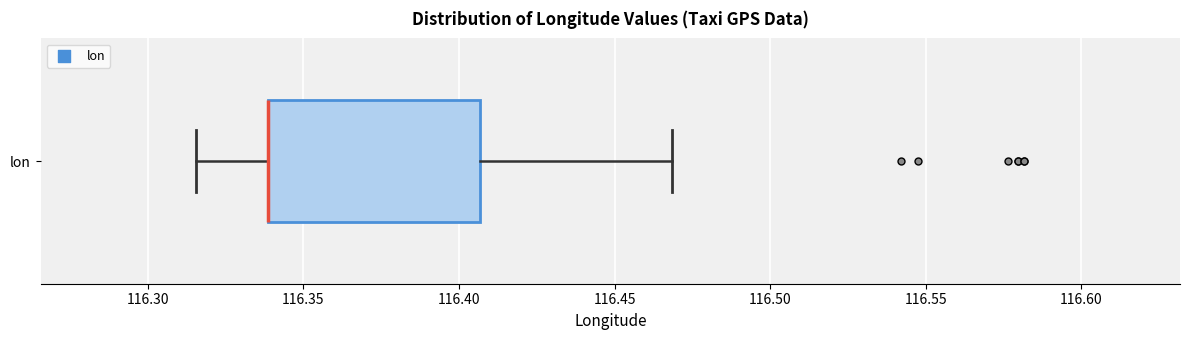

Where does the right whisker of the box for lon end on the x-axis? The values are not printed on the chart, so give them approximately, as read against the axis.

116.470